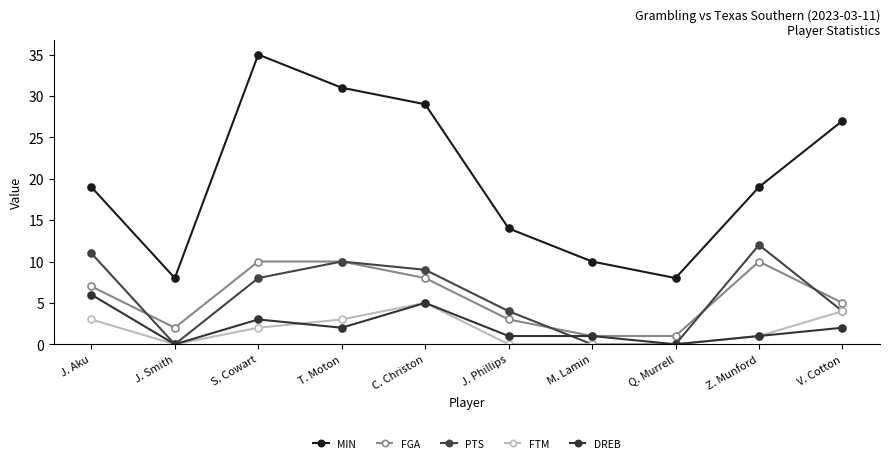

At which category does the chart reach its peak across all series?

S. Cowart